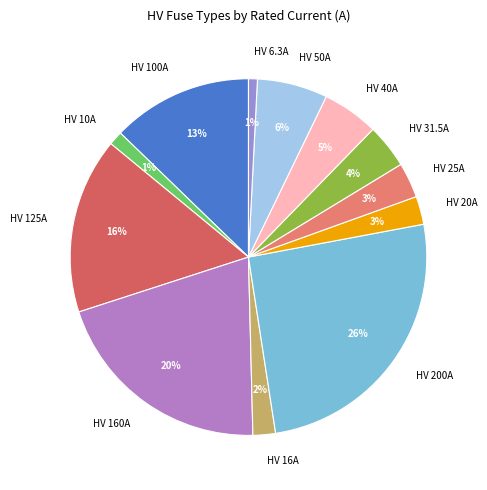

To the nearest percent, what is the average slice percentage?

8%